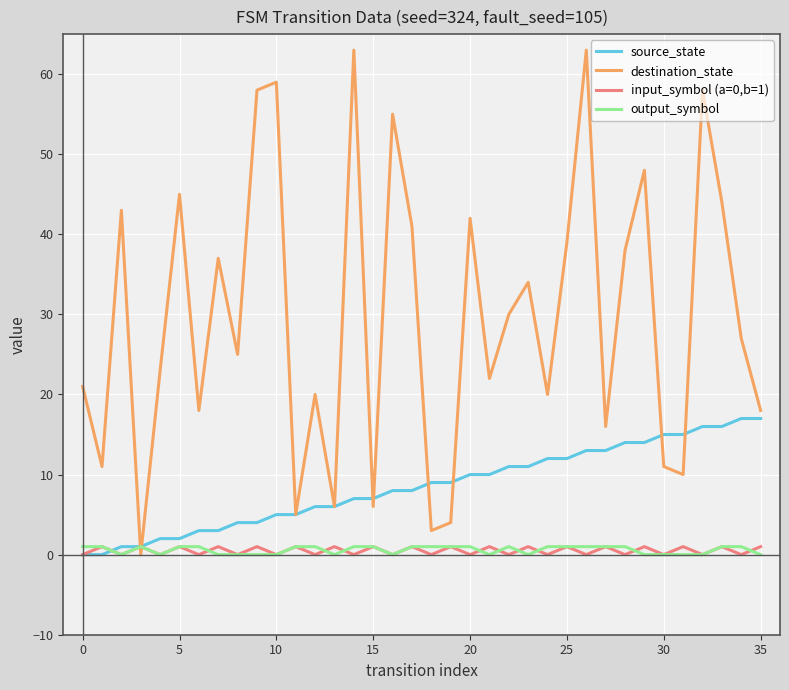

Which series has the largest total across all categories?

destination_state